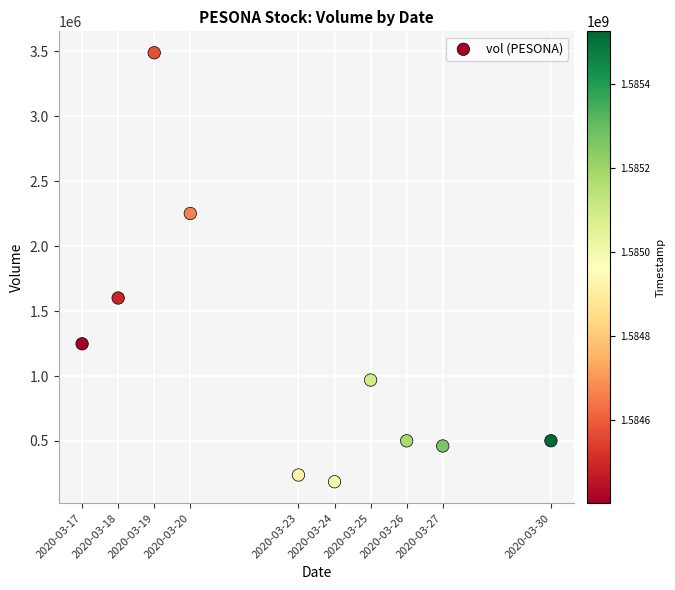

What is the range of Y values (max minus min)?

3302300